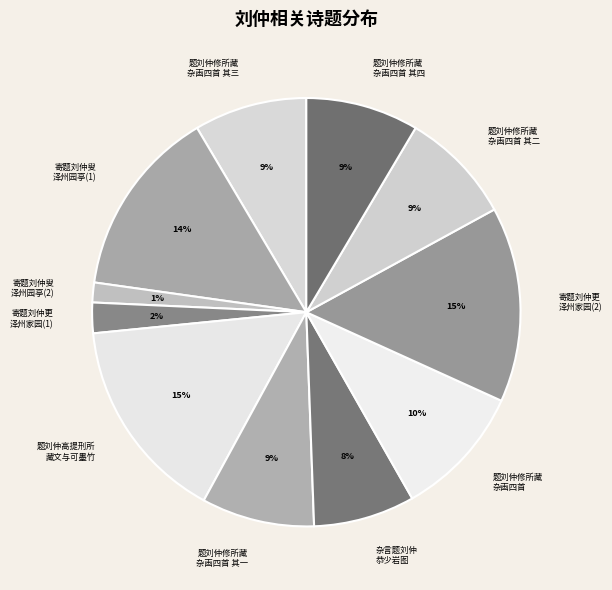

Count the number of slices in the pie.

11